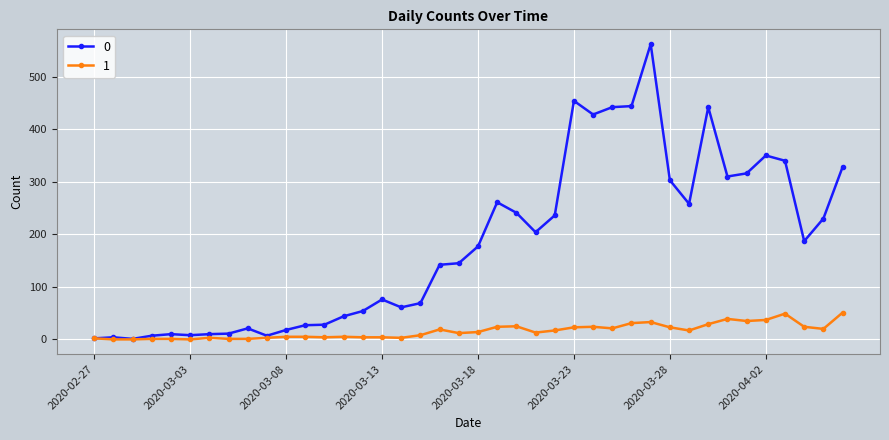

Rank the series by their average value, from lowest to highest.

1, 0